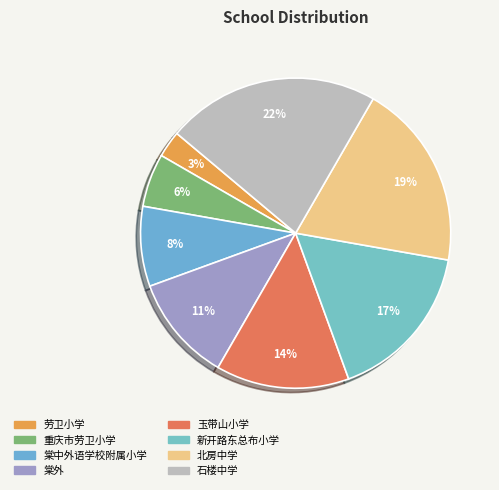

Which has a higher value, 劳卫小学 or 新开路东总布小学?

新开路东总布小学